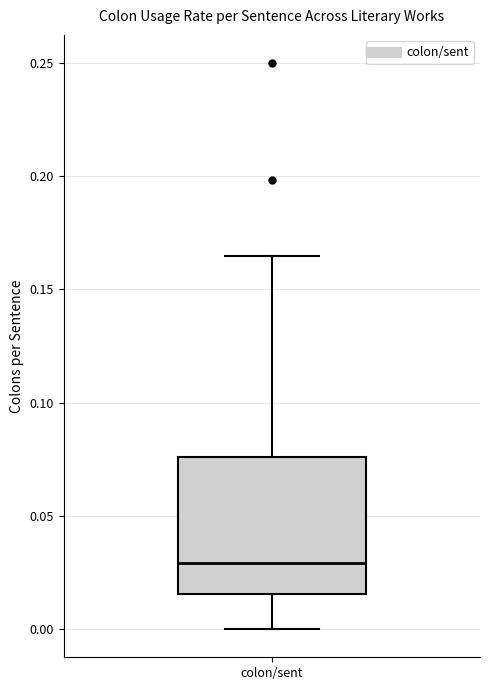

Where does the upper whisker of the box for colon/sent end on the y-axis? The values are not printed on the chart, so give them approximately, as read against the axis.

0.165